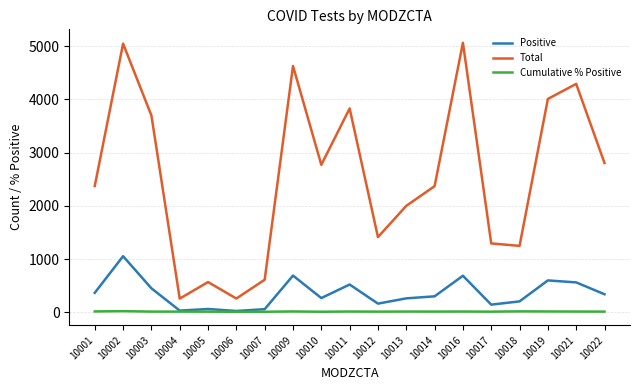

What is the highest value of the Total series?

5063.0